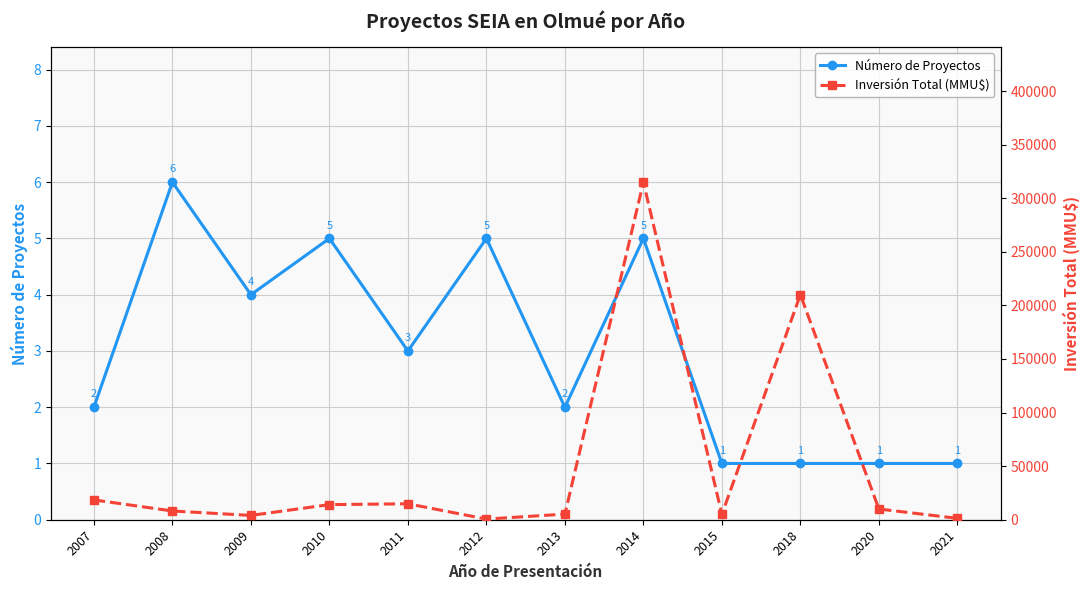

Does the chart display data point markers on the line(s)?

Yes